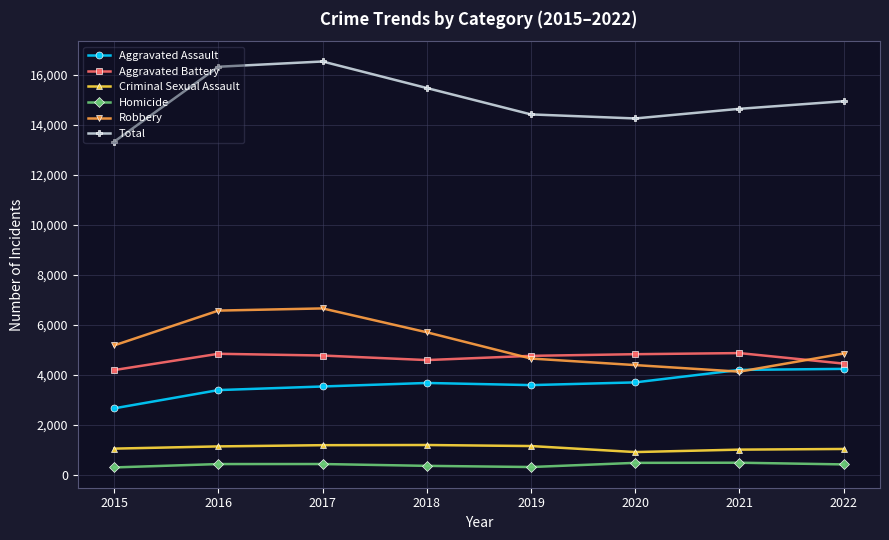

What are all the series names shown in the legend?

Aggravated Assault, Aggravated Battery, Criminal Sexual Assault, Homicide, Robbery, Total